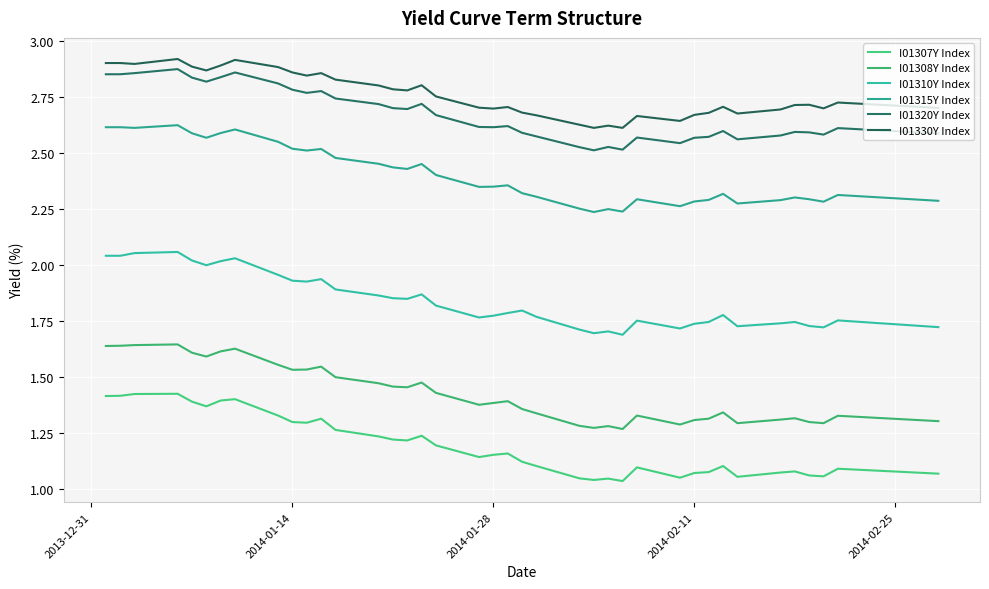

Does the chart have visible grid lines?

Yes